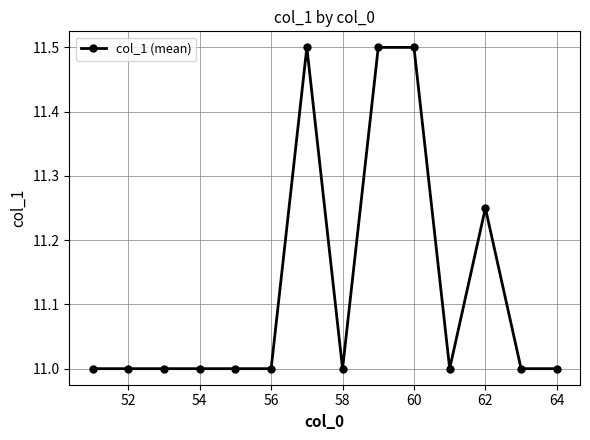

True or false: there are more than 1 points higher than both neighbors.

True